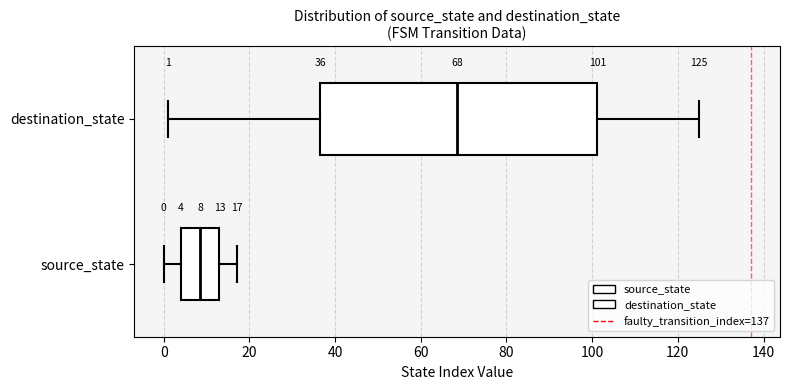

Which box has the furthest to the left median line?

source_state